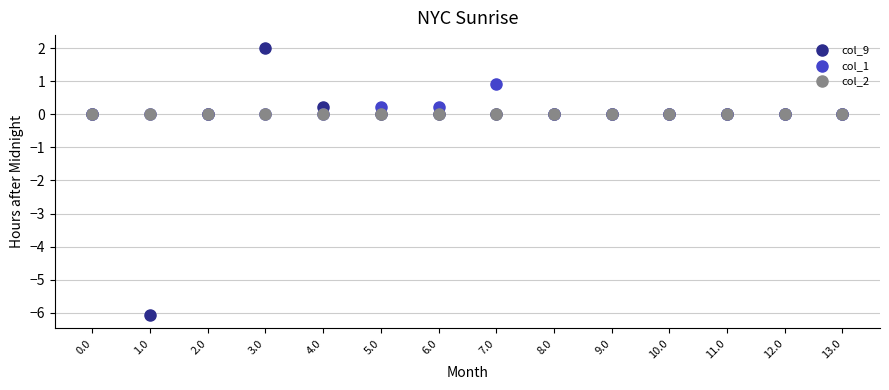

What are all the series names shown in the legend?

col_9, col_1, col_2